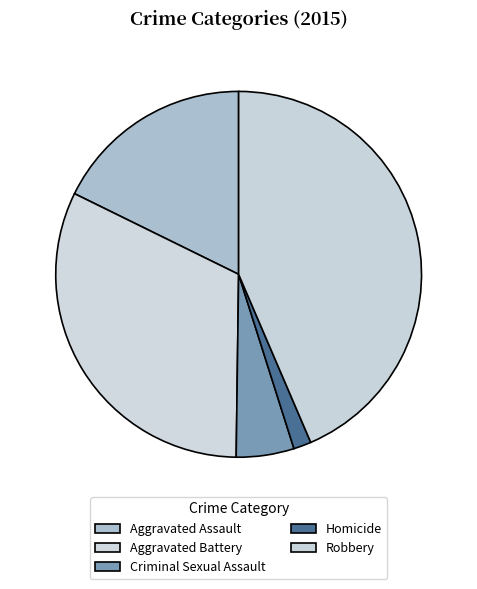

True or false: Robbery accounts for 51% of the total.

False